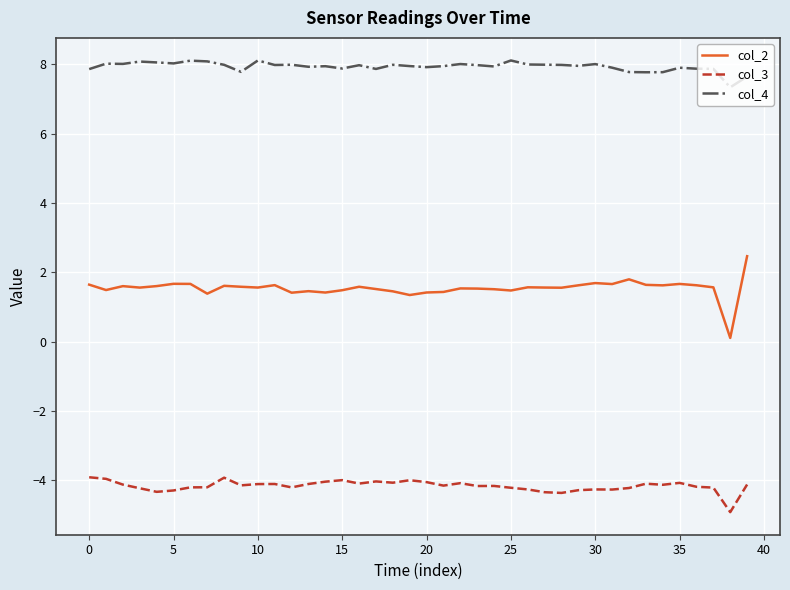

What is the maximum value for col_2?

2.5